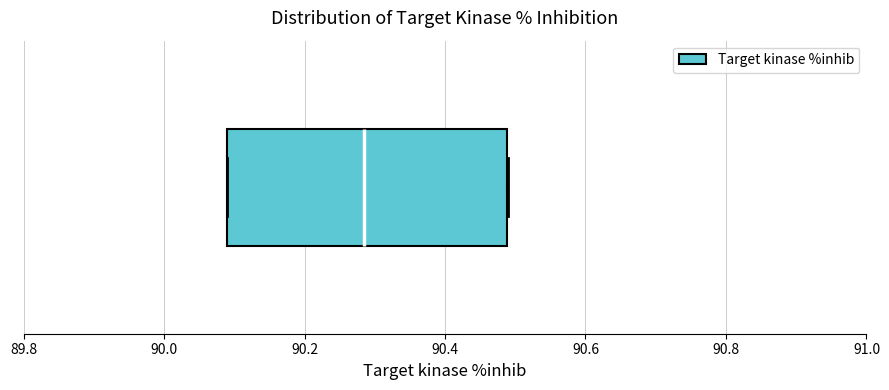

Read this box plot against the x-axis: the position of the median line, the range covered by the box, and the ends of both whiskers. The values are not printed on the chart, so give them approximately, as read against the axis.

median 90.28, box 90.08 to 90.48, whiskers 90.08 to 90.48